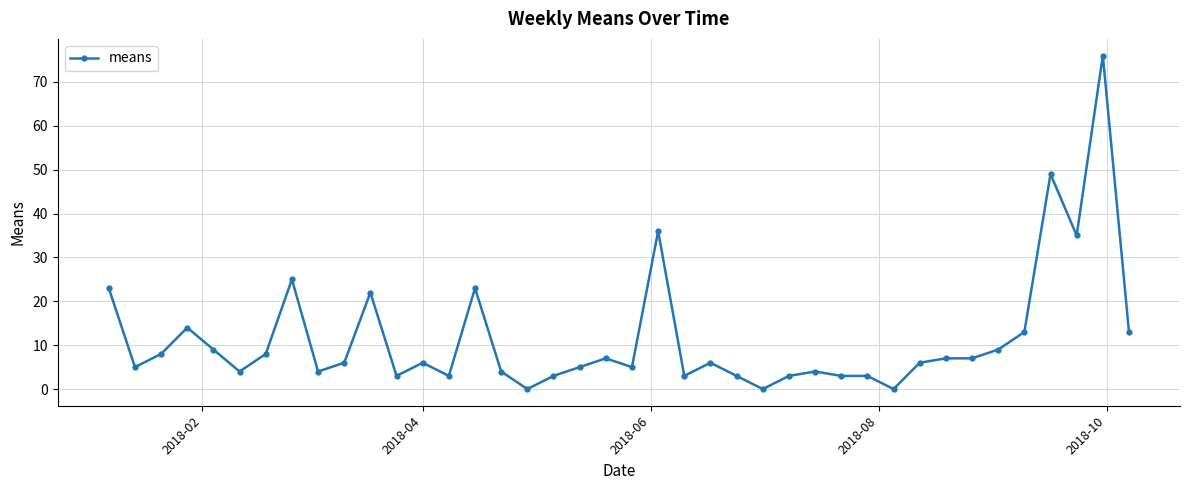

What is the difference between the second highest and second lowest values?

49